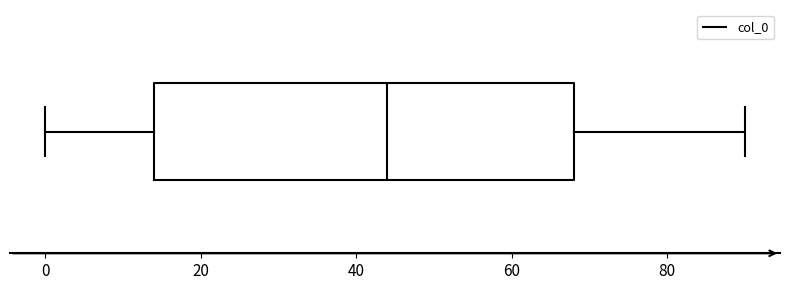

Transcribe this box plot: give where the median line is, the range the box spans, and where the two whiskers end, as read against the x-axis. The values are not printed on the chart, so give them approximately, as read against the axis.

median 44, box 14 to 68, whiskers 0 to 90